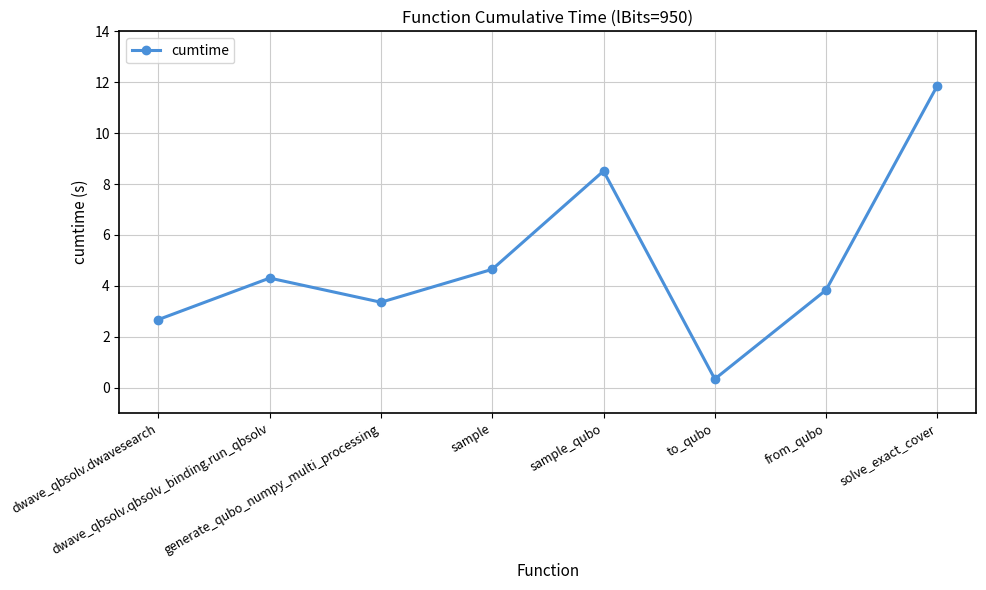

Where is the first local minimum?

generate_qubo_numpy_multi_processing